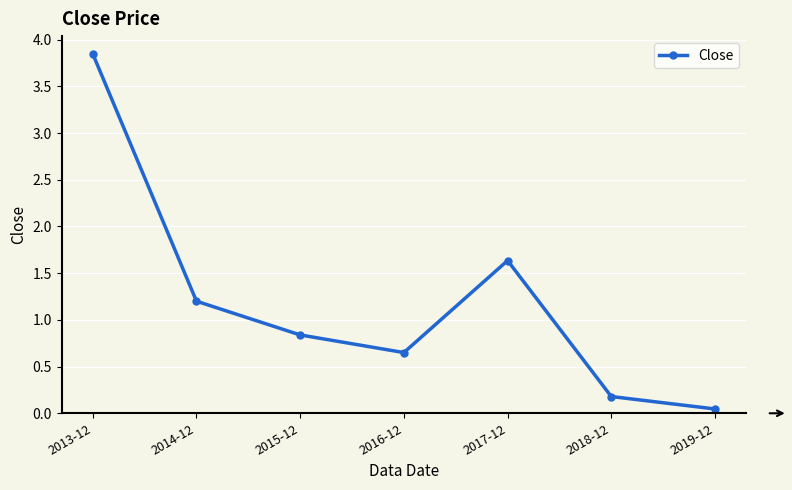

True or false: the data has more than 2 interior local peaks.

False